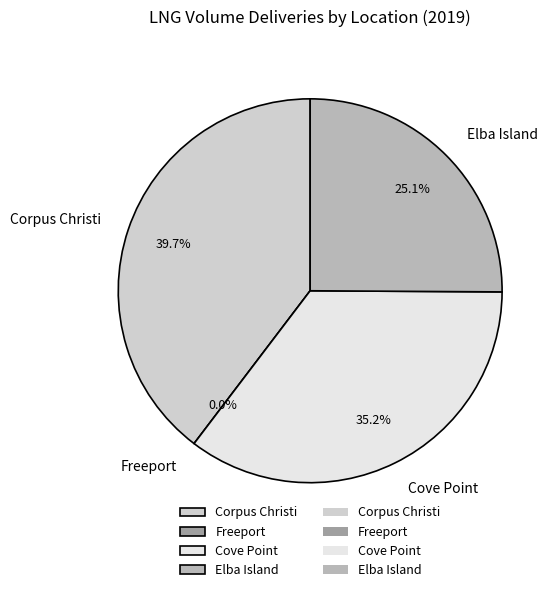

Does Freeport account for over 50% of the chart?

No